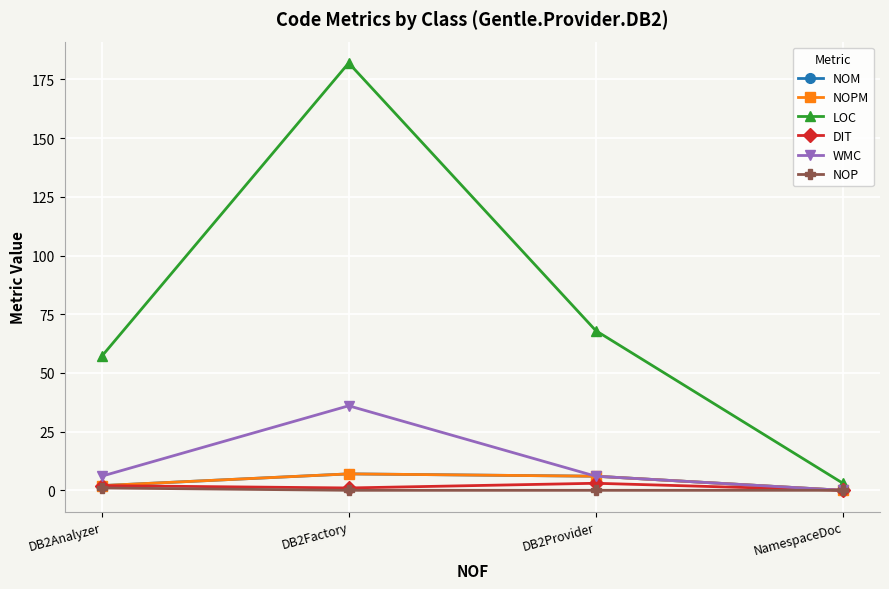

At which label does WMC reach its peak?

DB2Factory